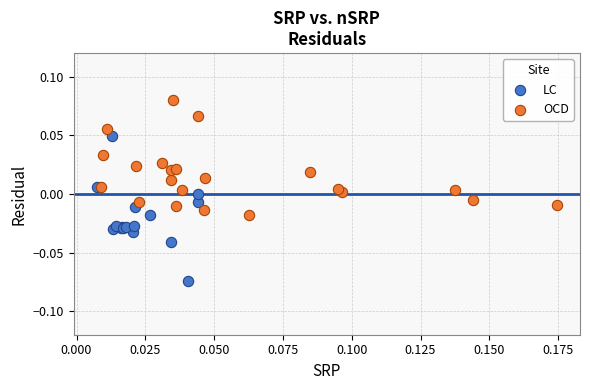

Which series has the largest Y range (max minus min)?

LC